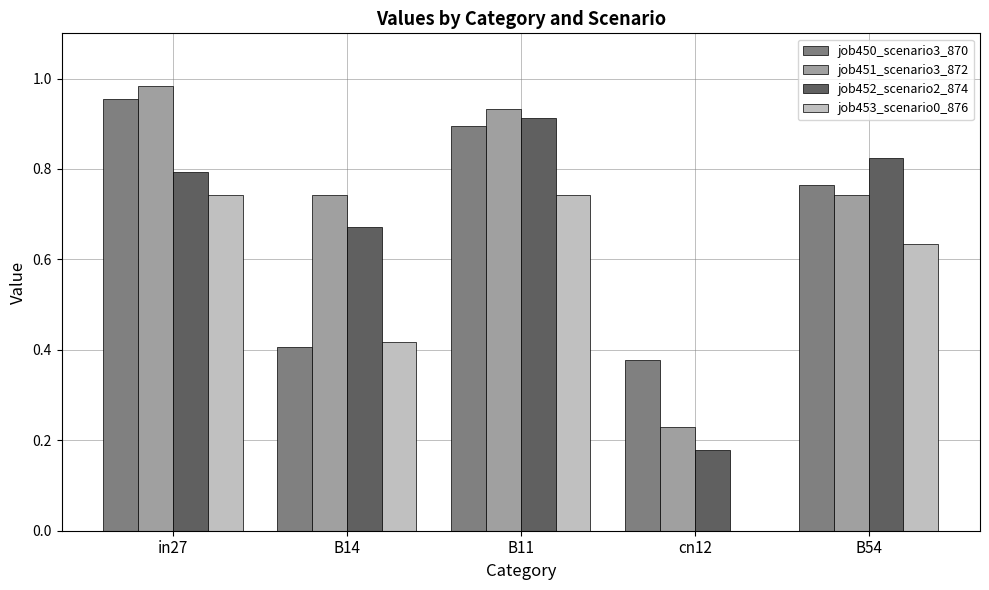

What is the sum of all job453_scenario0_876 values?

2.5